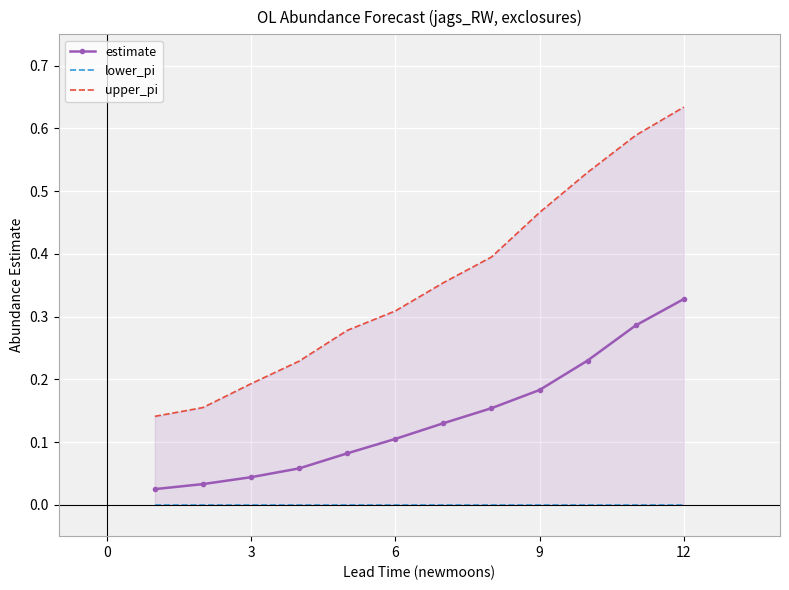

True or false: estimate has more than 1 points higher than both neighbors.

False